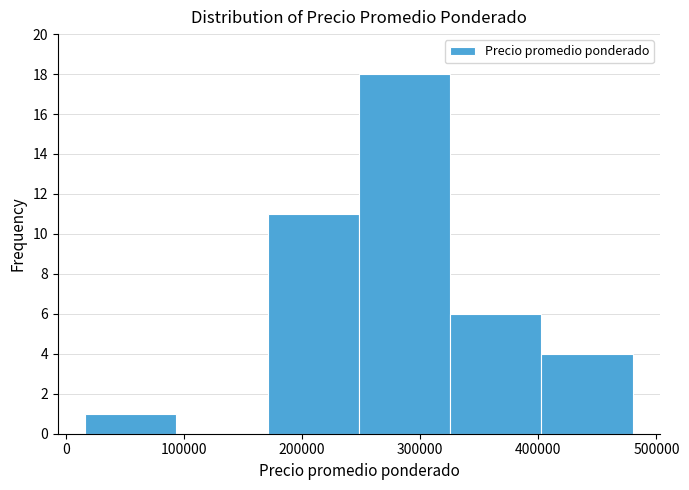

What is the height of the bar covering 20000 to 90000 on the x-axis? Neither the bar edges nor the heights are printed on the chart, so give them approximately, as read against the axes.

1